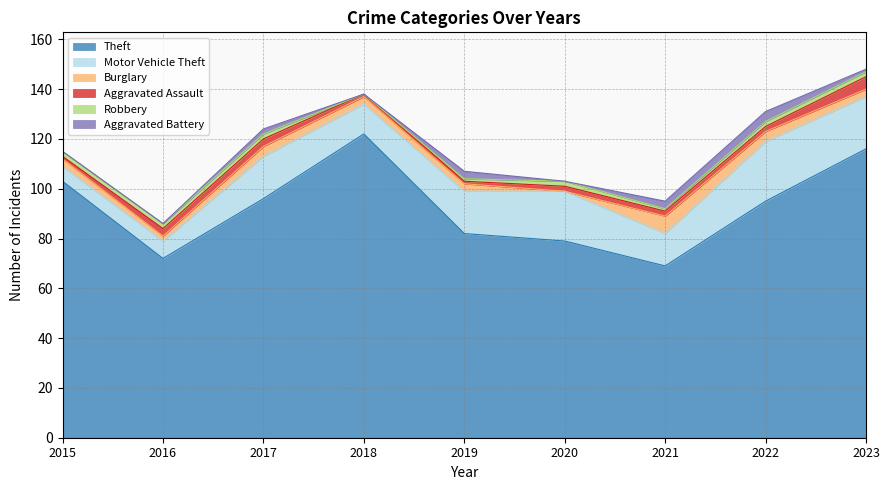

Reading left to right, extract all data points from this chart.

Theft: 103	72	96	122	82	79	69	95	116
Motor Vehicle Theft: 6	7	17	12	17	20	13	24	21
Burglary: 3	2	4	3	3	0	7	4	3
Aggravated Assault: 1	3	3	1	1	2	2	2	5
Robbery: 2	2	2	0	1	2	1	2	2
Aggravated Battery: 0	0	2	0	3	0	3	4	1